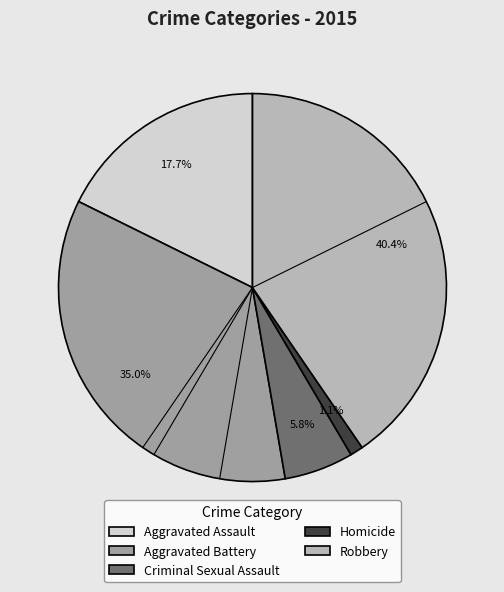

Count the number of slices in the pie.

5